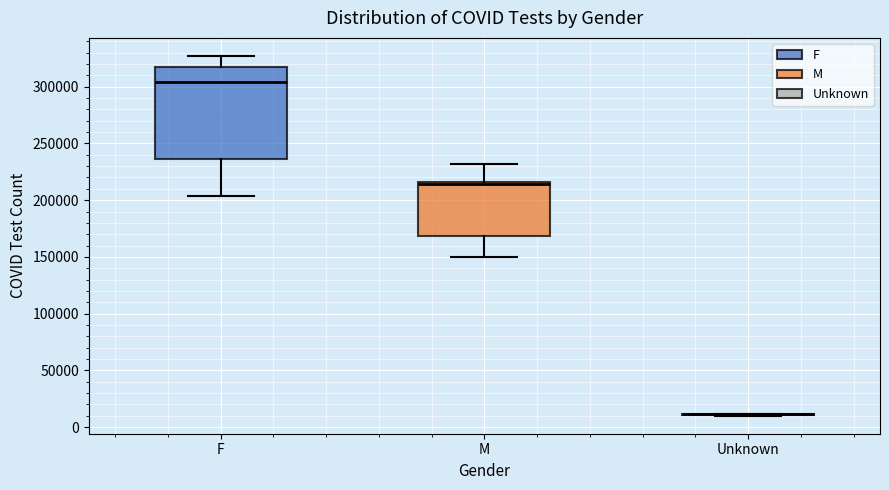

Reading left to right, read every box against the y-axis: the position of its median line, the range the box covers, and the ends of its whiskers. The values are not printed on the chart, so give them approximately, as read against the axis.

F: median 305000, box 235000 to 315000, whiskers 205000 to 325000
M: median 215000 (just below the box's upper edge), box 170000 to 215000, whiskers 150000 to 230000
Unknown: box collapsed to a line at 10000, whiskers 10000 to 10000